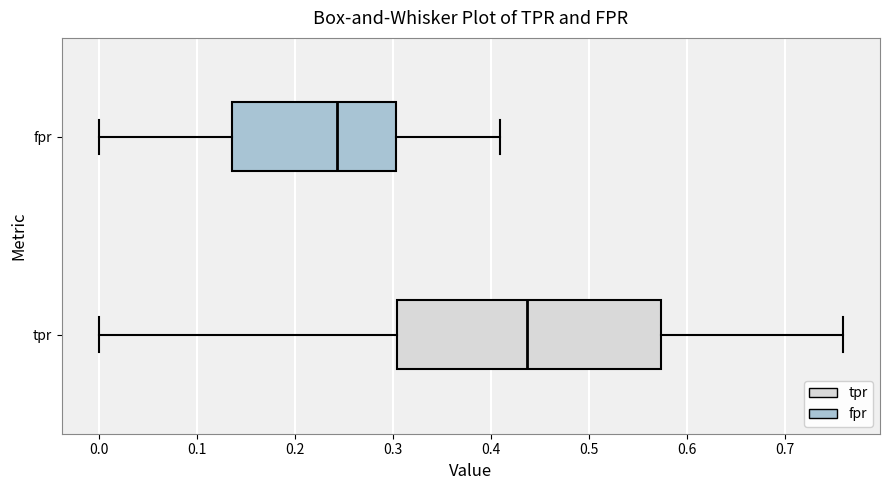

Reading bottom to top, transcribe this box plot: for each box, give where its median line is, the range the box spans, and where its two whiskers end, as read against the x-axis. The values are not printed on the chart, so give them approximately, as read against the axis.

tpr: median 0.44, box 0.30 to 0.57, whiskers 0.00 to 0.76
fpr: median 0.24, box 0.14 to 0.30, whiskers 0.00 to 0.41